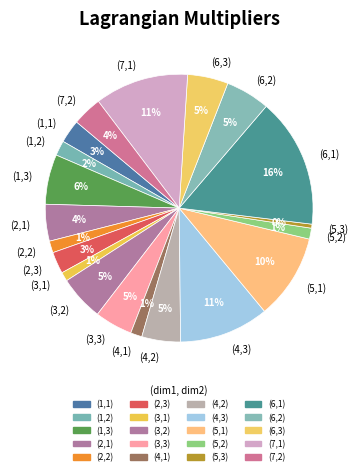

Which category has the smallest portion of the pie?

(5,3)